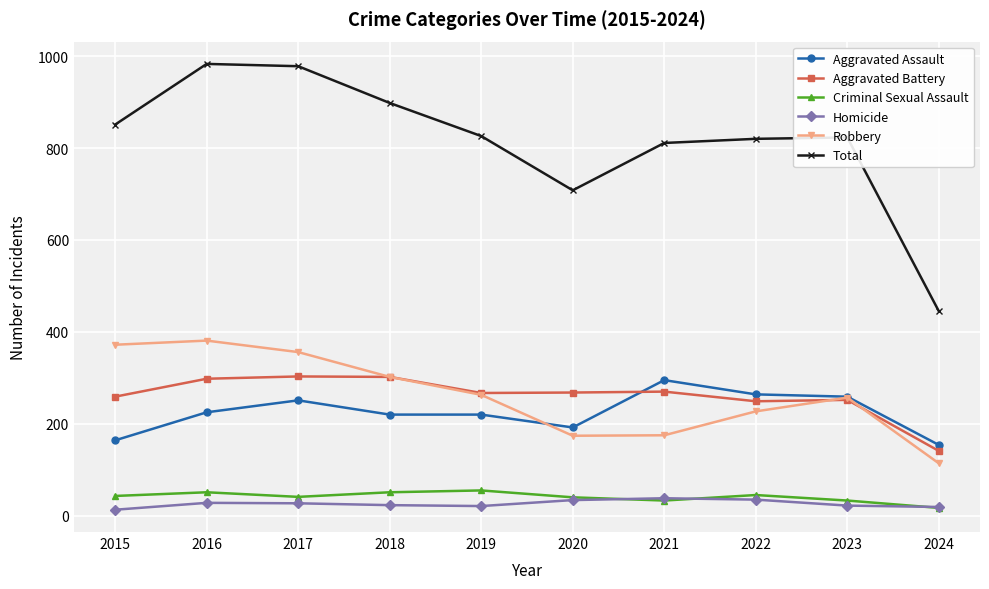

What is the difference between the highest and lowest values at 2018?

875